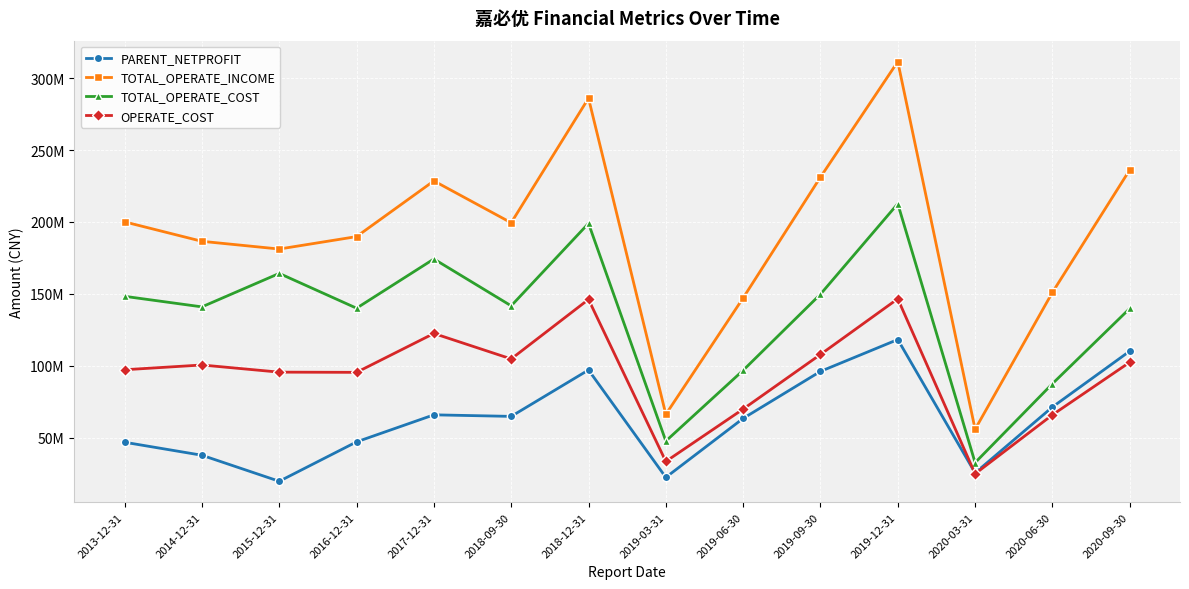

What is the minimum value for TOTAL_OPERATE_COST?

32499184.6